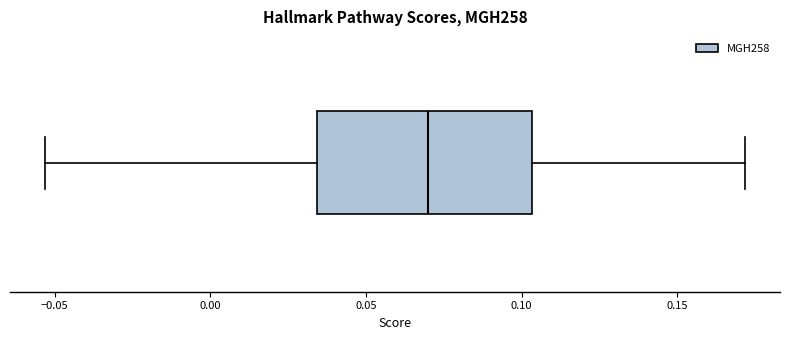

Where does the left whisker of the box end on the x-axis? The values are not printed on the chart, so give them approximately, as read against the axis.

-0.055